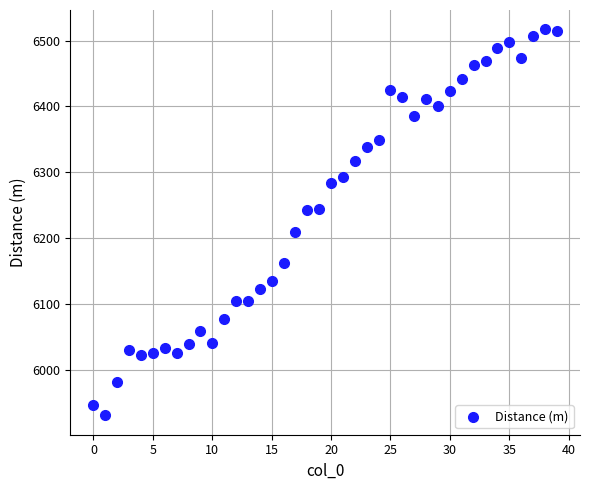

What is the range of Y values (max minus min)?

586